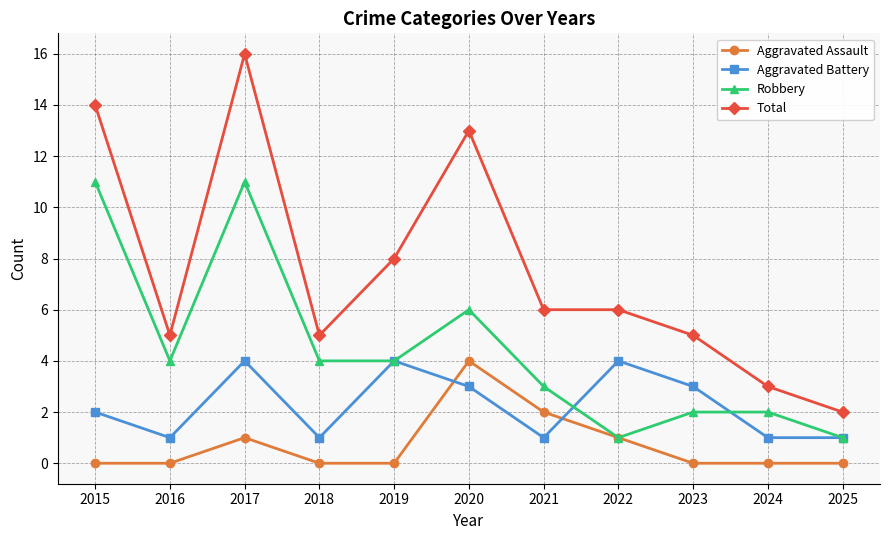

True or false: Total and Aggravated Assault cross at least once.

False